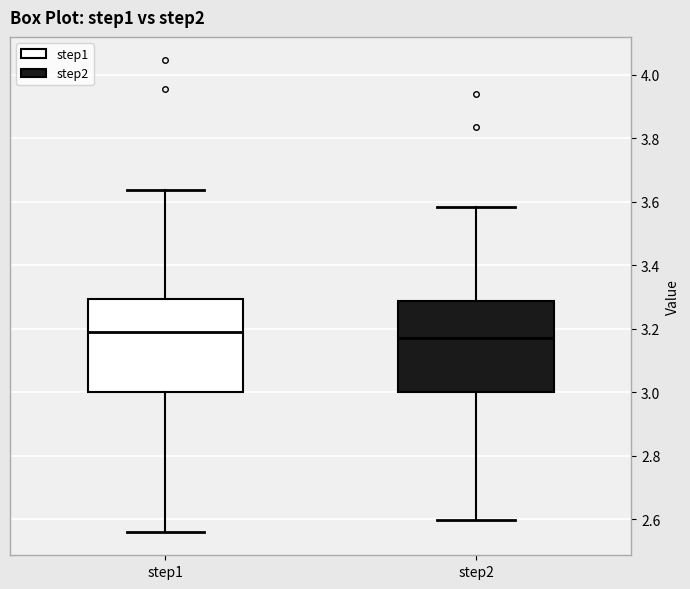

Reading left to right, transcribe this box plot: for each box, give where its median line is, the range the box spans, and where its two whiskers end, as read against the y-axis. The values are not printed on the chart, so give them approximately, as read against the axis.

step1: median 3.18, box 3.00 to 3.30, whiskers 2.56 to 3.64
step2: median 3.18, box 3.00 to 3.28, whiskers 2.60 to 3.58